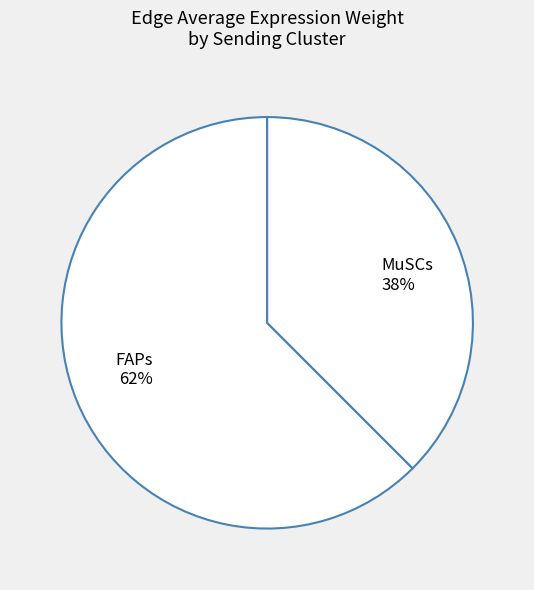

To the nearest percent, what is the combined percentage of FAPs and MuSCs?

100%